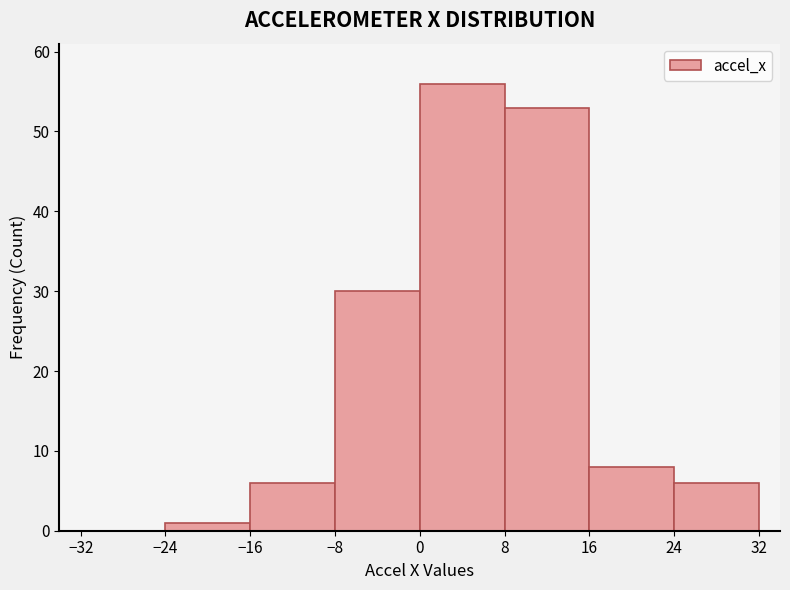

Reading left to right, list every bar in this chart as the range it spans on the x-axis followed by its height. The values are not printed on the chart, so give them approximately, as read against the axis.

-32 to -24: 0
-24 to -16: 1
-16 to -8: 6
-8 to 0: 30
0 to 8: 56
8 to 16: 53
16 to 24: 8
24 to 32: 6